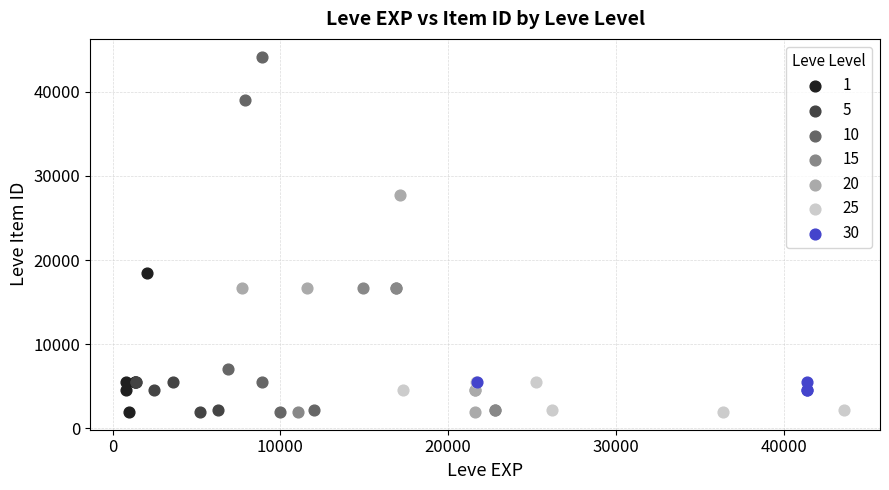

Which series has the largest Y range (max minus min)?

10